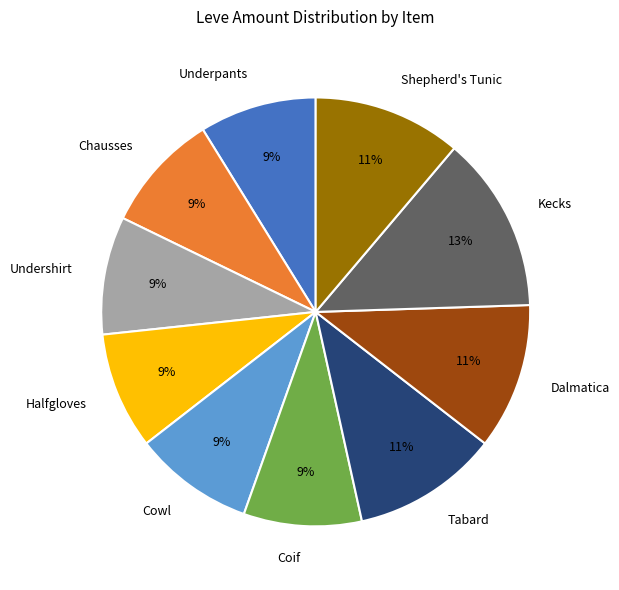

Is there any slice that represents more than half of the pie?

No